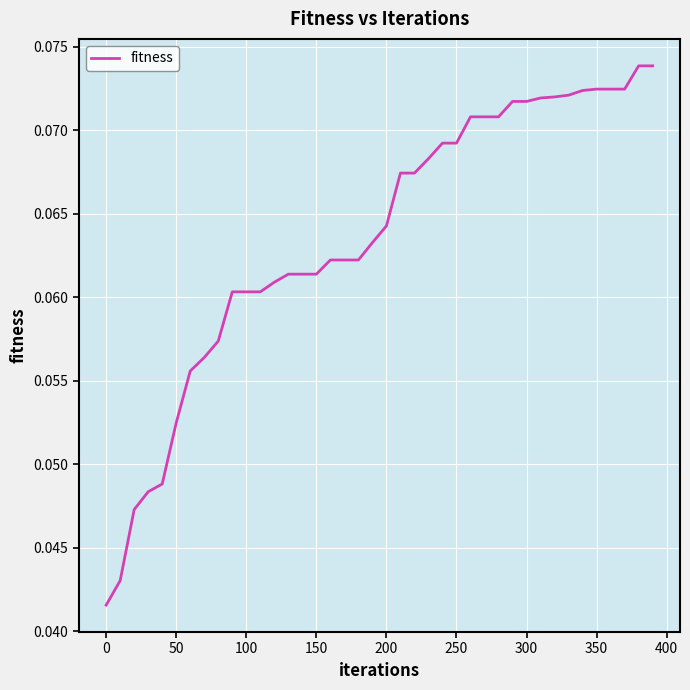

Does the chart have visible grid lines?

Yes